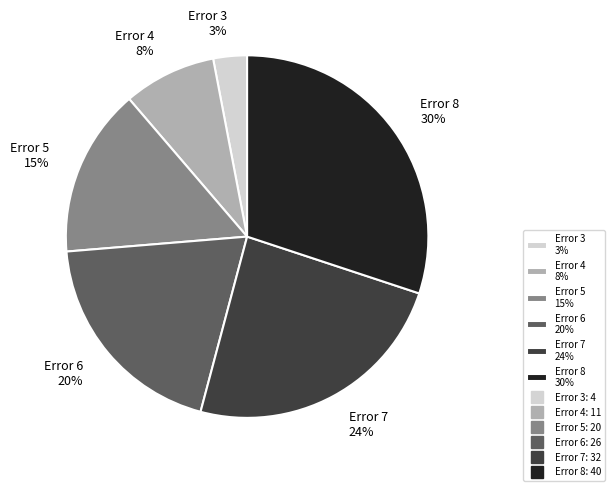

The Error 8 30% slice represents 30% of the pie. True or false?

True